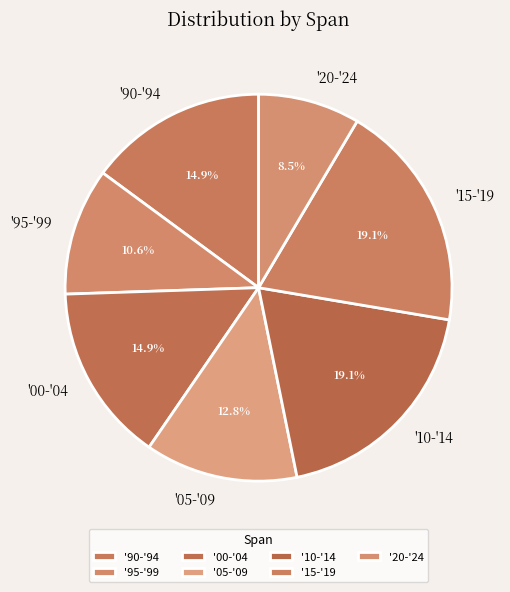

What is the smallest slice in the pie chart?

'20-'24